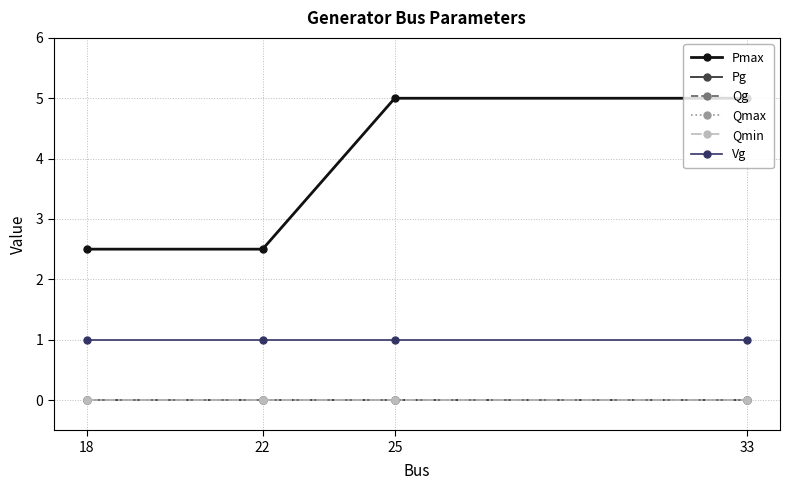

Which category has the lowest value across all series?

18